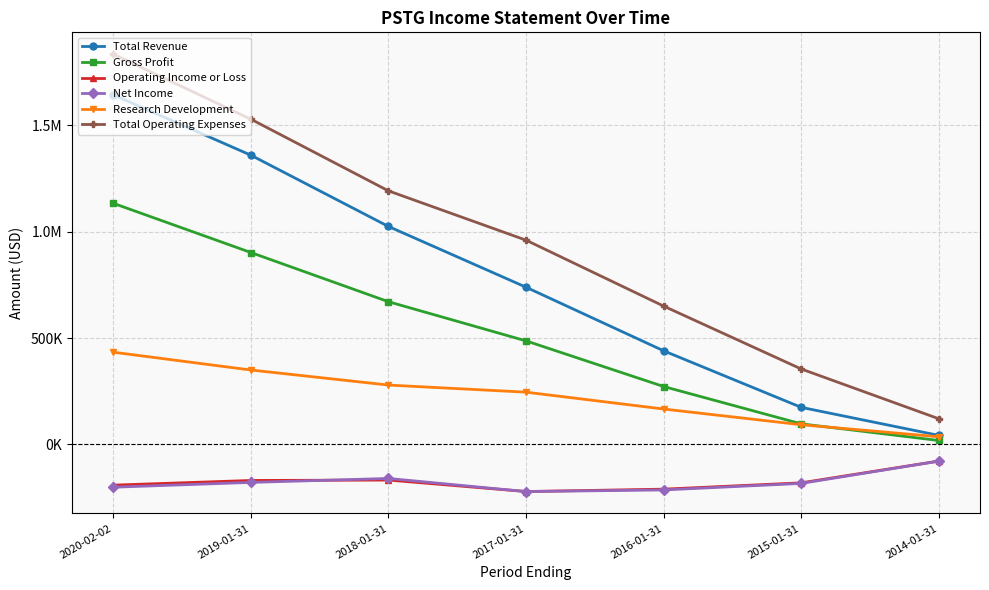

At which label does Research Development first exceed 245800?

2020-02-02